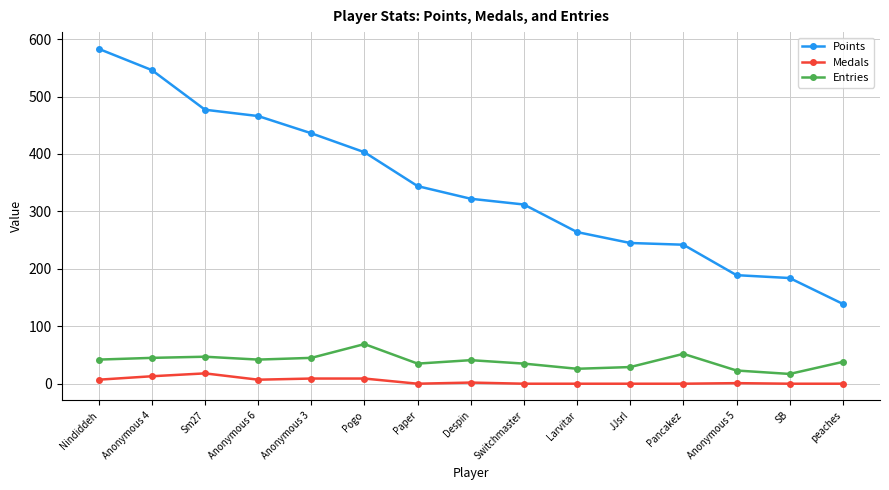

What is the difference between the maximum and minimum values in the Entries series?

52